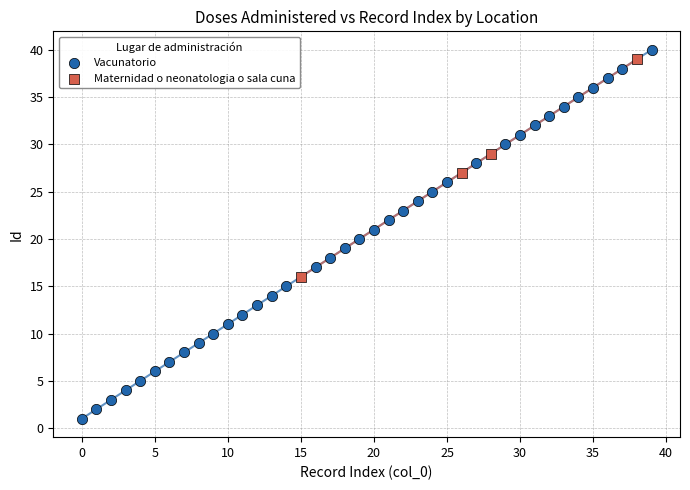

Which series has the widest spread of Y values?

Vacunatorio